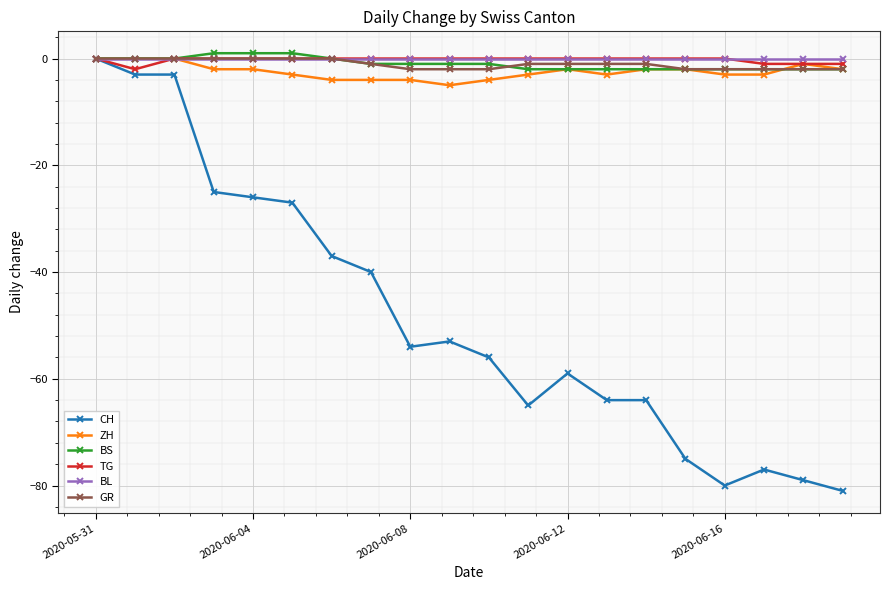

What is the smallest value displayed?

-81